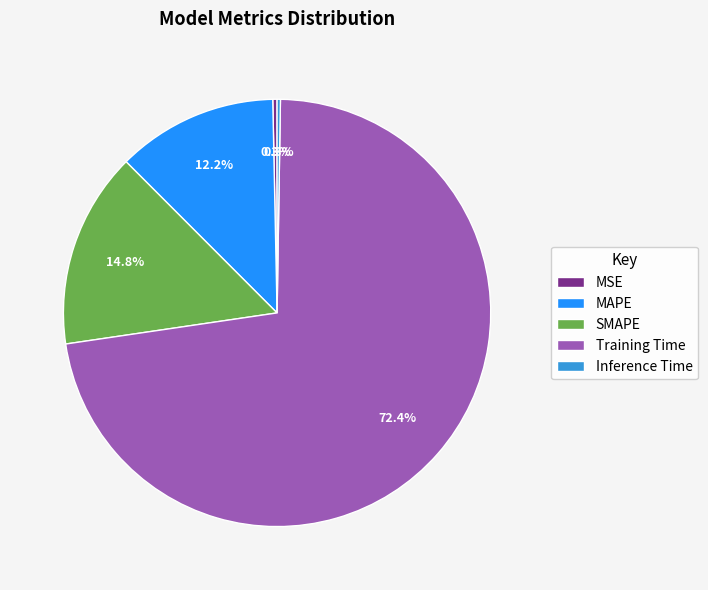

What percentage is NOT represented by SMAPE?

85.2%